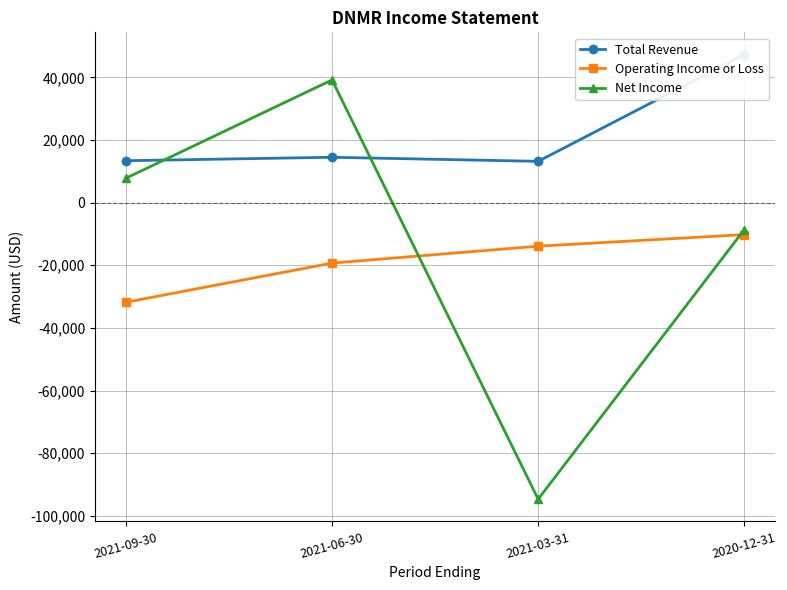

What is the label of the 1st point from the left?

2021-09-30